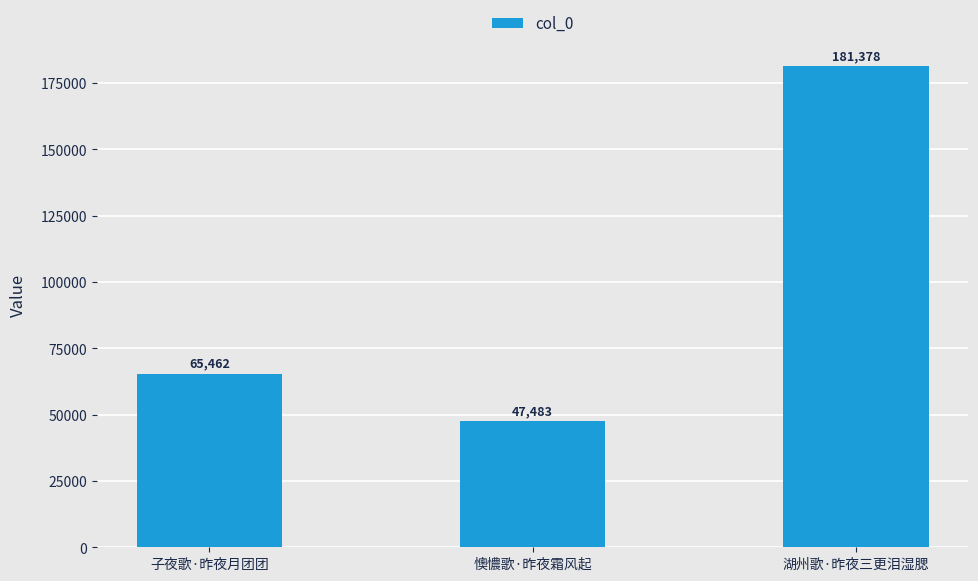

What is the difference between the values at 子夜歌·昨夜月团团 and 懊憹歌·昨夜霜风起?

17979